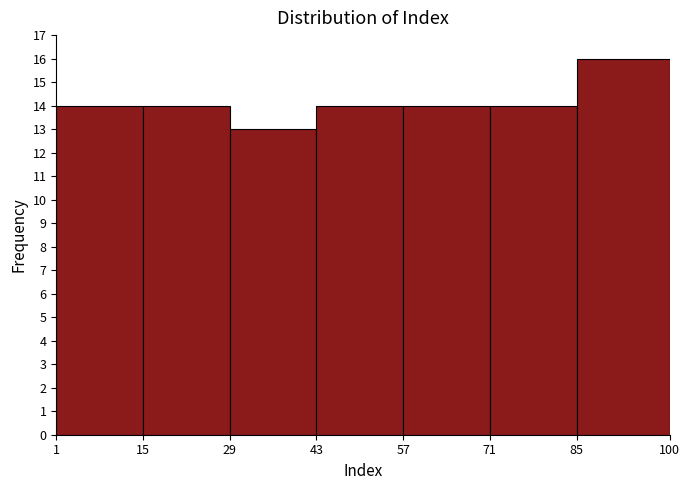

How tall is the bar that spans 57 to 71 on the x-axis? The values are not printed on the chart, so give them approximately, as read against the axis.

14